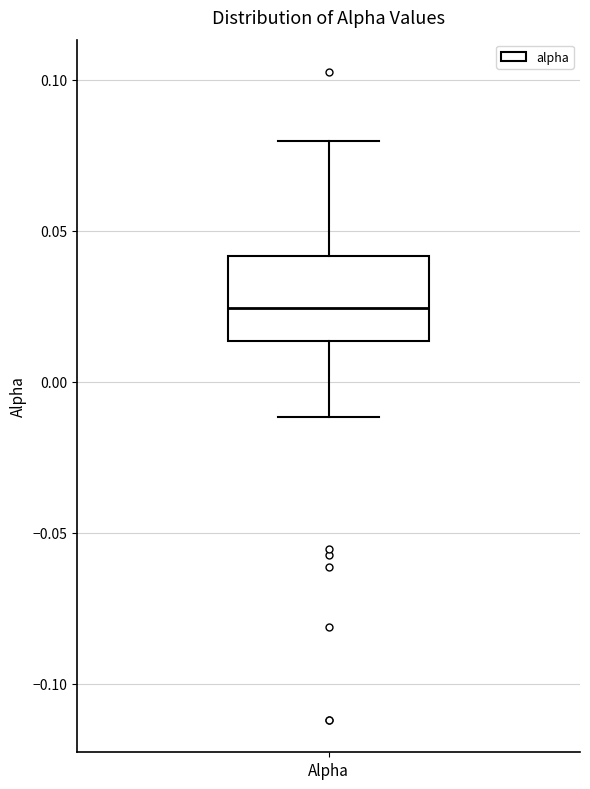

Read this box plot against the y-axis: the position of the median line, the range covered by the box, and the ends of both whiskers. The values are not printed on the chart, so give them approximately, as read against the axis.

median 0.025, box 0.015 to 0.040, whiskers -0.010 to 0.080